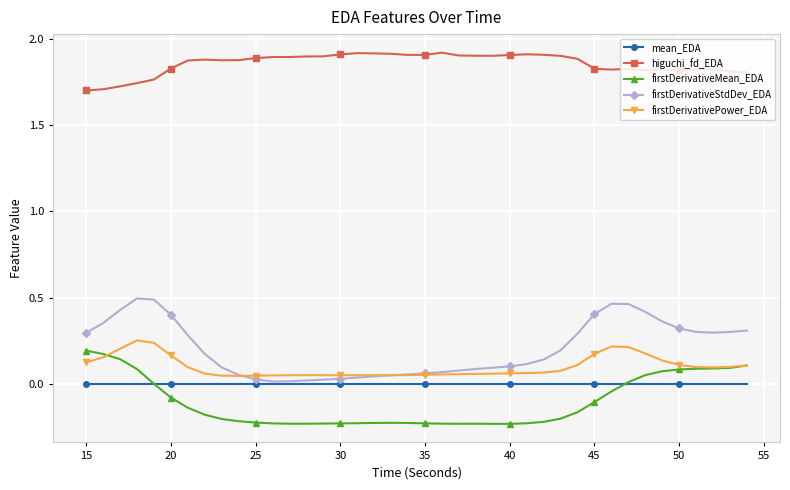

True or false: firstDerivativePower_EDA and higuchi_fd_EDA intersect in this chart.

False